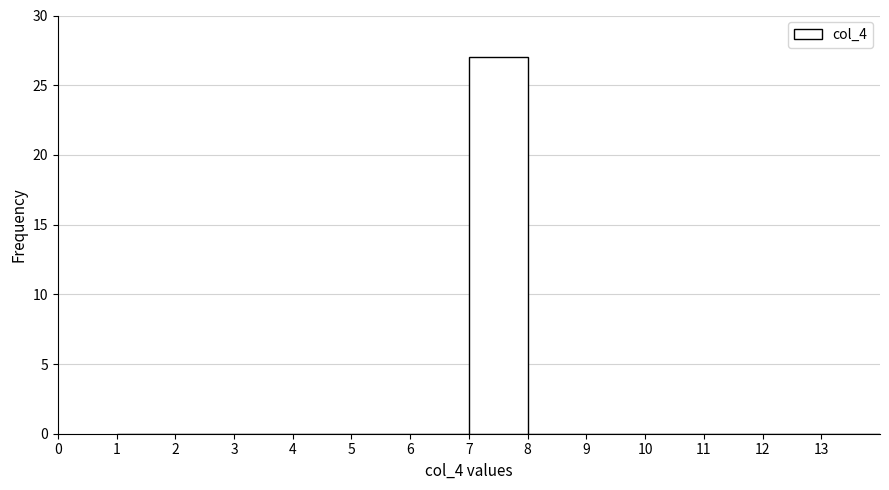

How tall is the bar that spans 7 to 8 on the x-axis? The values are not printed on the chart, so give them approximately, as read against the axis.

27